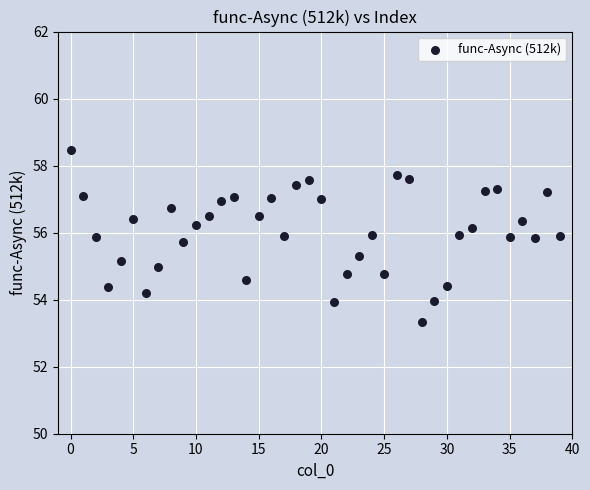

What is the range of Y values (max minus min)?

5.1